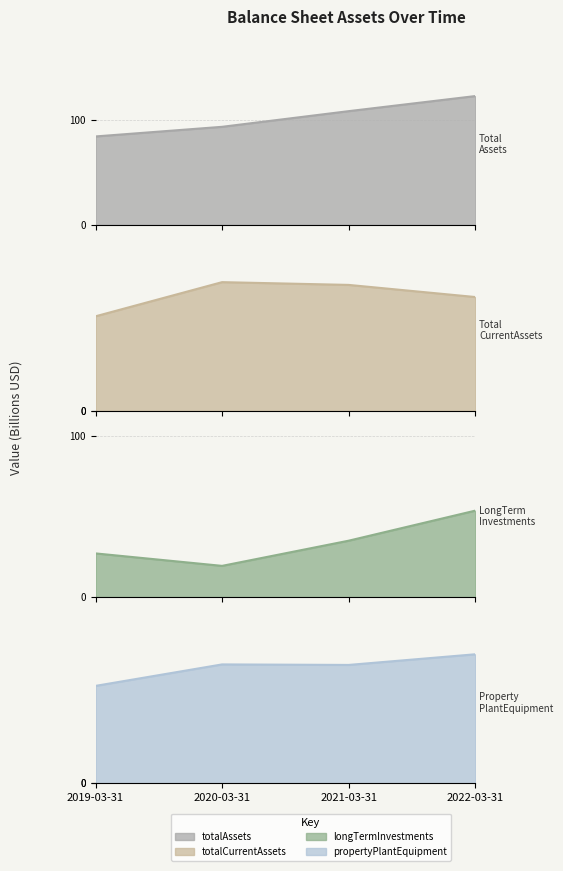

True or false: totalCurrentAssets and totalAssets intersect in this chart.

False